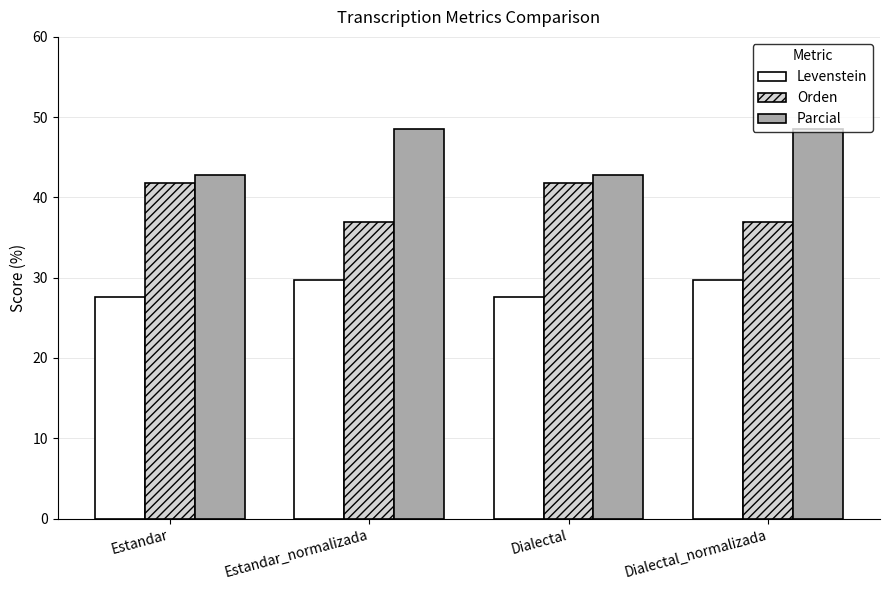

What is the label of the 1st bar from the right?

Dialectal_normalizada